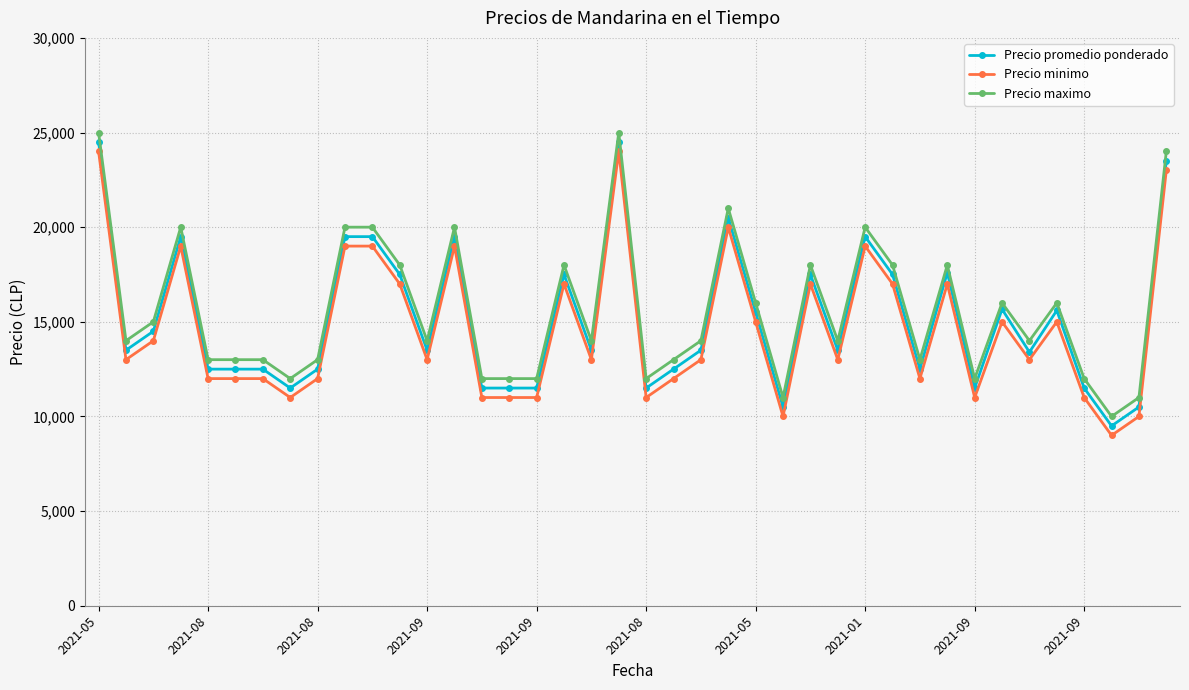

What is the value of the Precio minimo point at the 32nd from the left?

17000